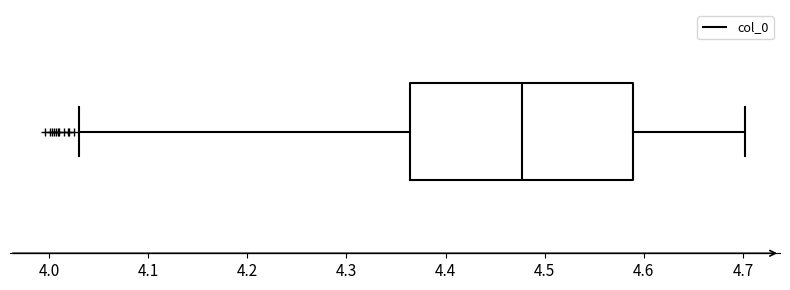

Read this box plot against the x-axis: the position of the median line, the range covered by the box, and the ends of both whiskers. The values are not printed on the chart, so give them approximately, as read against the axis.

median 4.48, box 4.36 to 4.59, whiskers 4.03 to 4.70